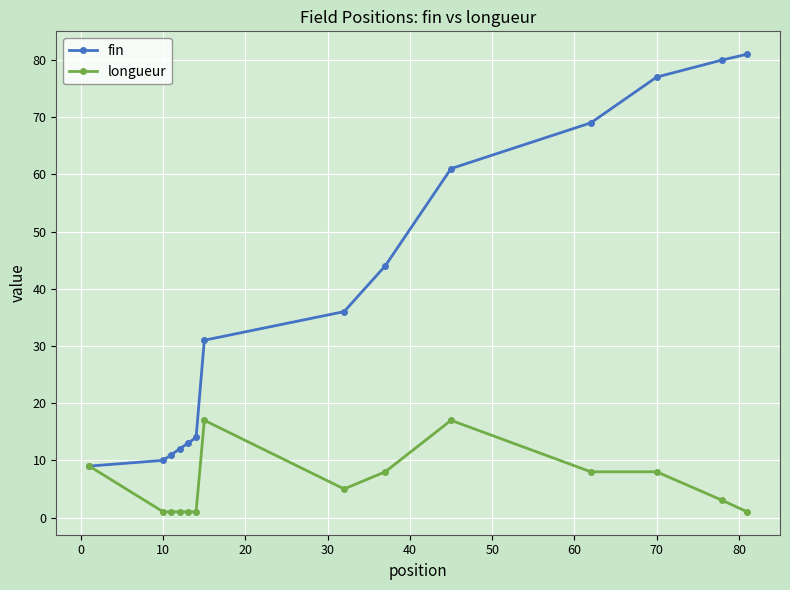

What is the value of the fin point at the 13th from the left?

80